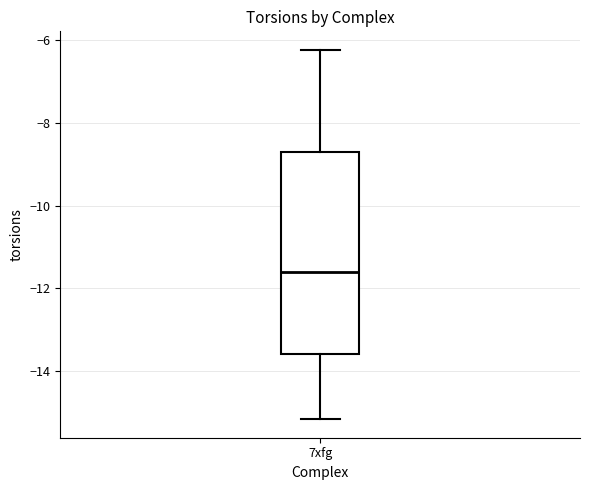

Where is the upper edge of the box for 7xfg on the y-axis? The values are not printed on the chart, so give them approximately, as read against the axis.

-8.8